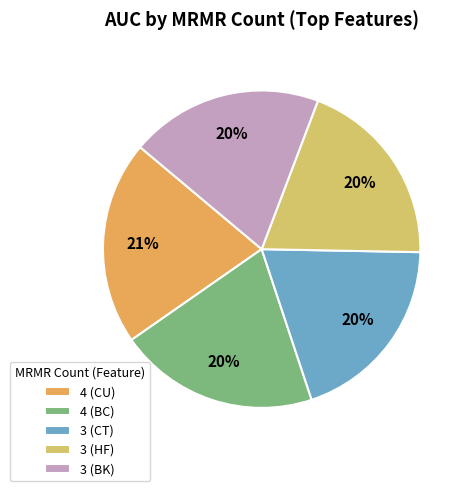

Is it true that 3 (HF) is 20% of the pie?

True